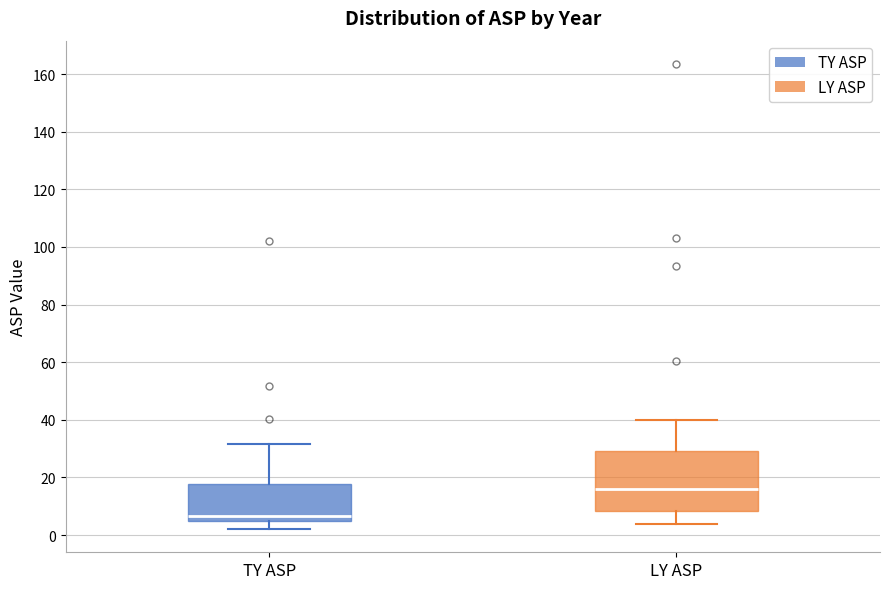

Which box is the tallest, from its lower edge to its upper edge?

LY ASP